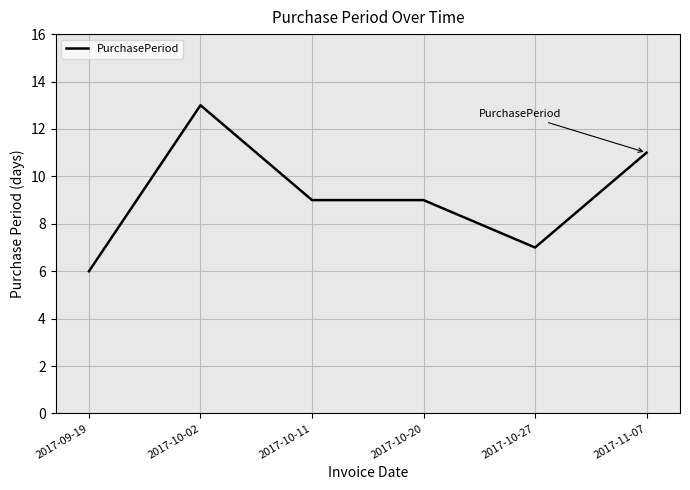

What position from the left is 2017-10-20?

4